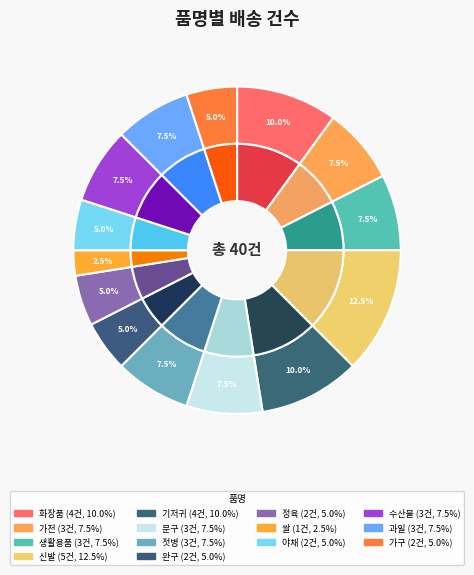

To the nearest percent, what is the difference between the largest and smallest slice percentages?

10%